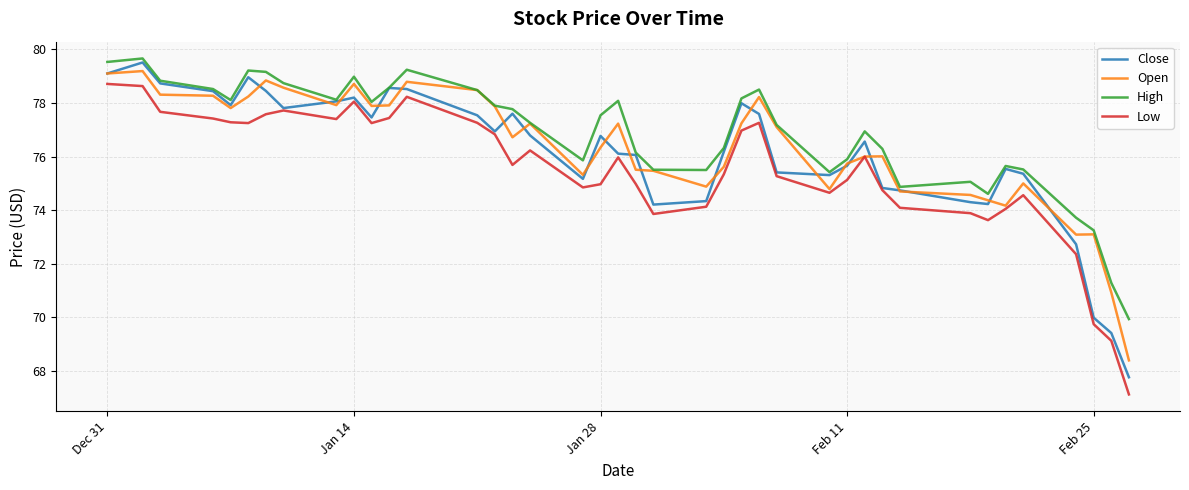

True or false: High and Low cross at least once.

False